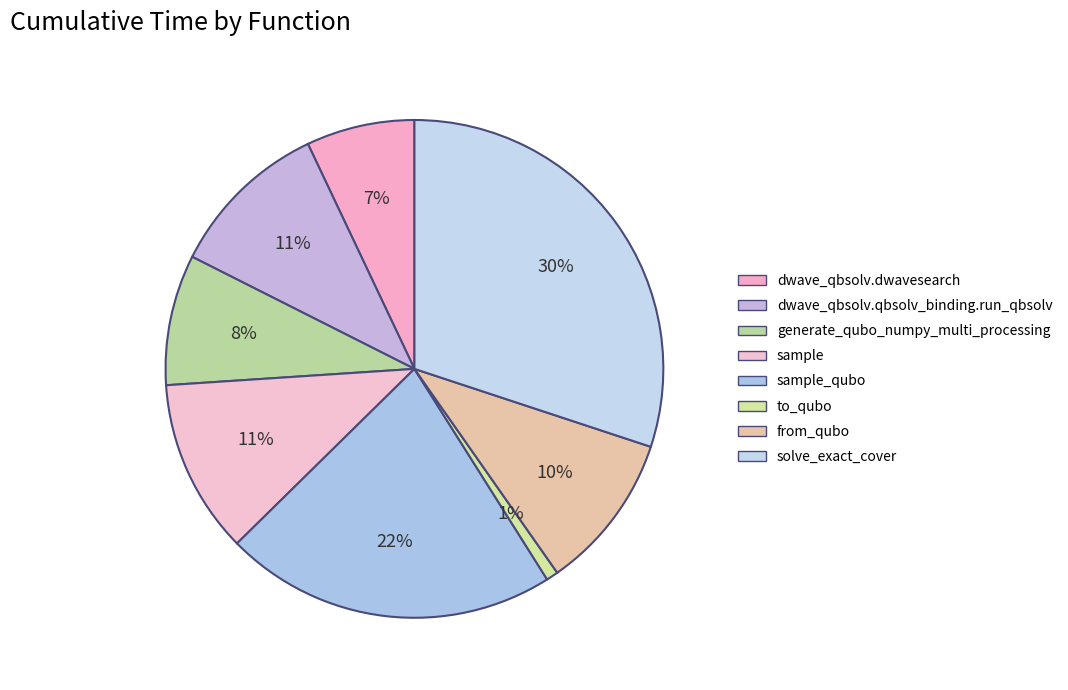

Count the number of slices in the pie.

8